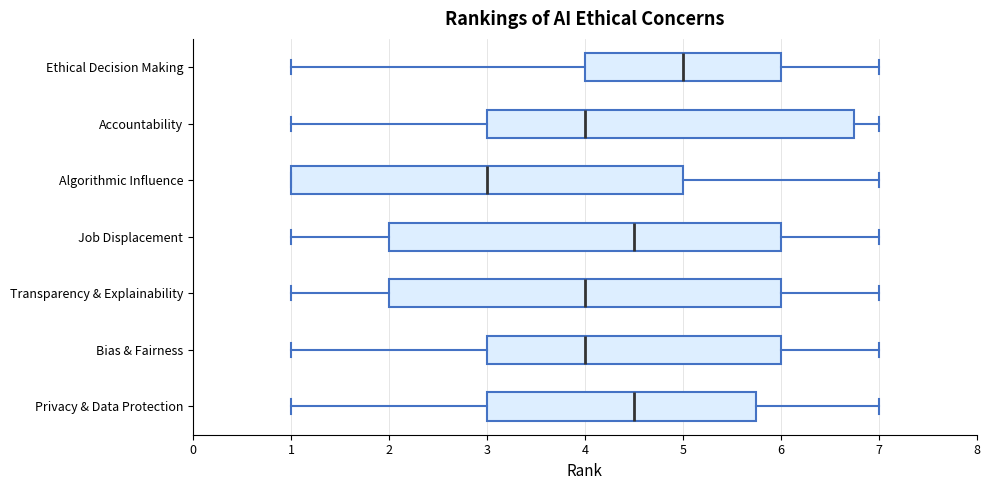

Where does the right whisker of the box for Accountability end on the x-axis? The values are not printed on the chart, so give them approximately, as read against the axis.

7.0